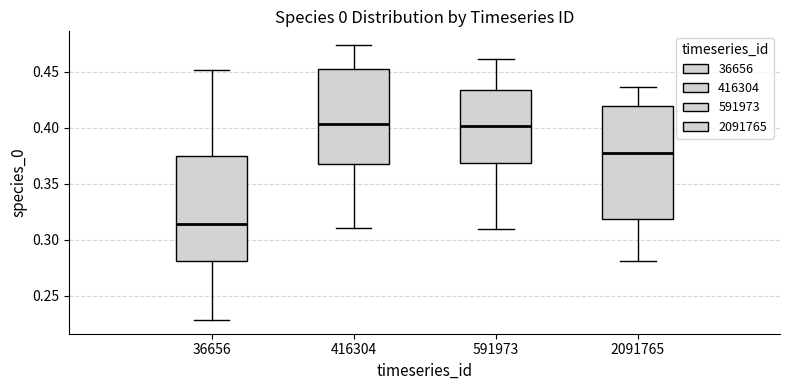

Reading left to right, transcribe this box plot: for each box, give where its median line is, the range the box spans, and where its two whiskers end, as read against the y-axis. The values are not printed on the chart, so give them approximately, as read against the axis.

36656: median 0.315, box 0.280 to 0.375, whiskers 0.230 to 0.450
416304: median 0.405, box 0.370 to 0.455, whiskers 0.310 to 0.475
591973: median 0.400, box 0.370 to 0.435, whiskers 0.310 to 0.460
2091765: median 0.375, box 0.320 to 0.420, whiskers 0.280 to 0.435